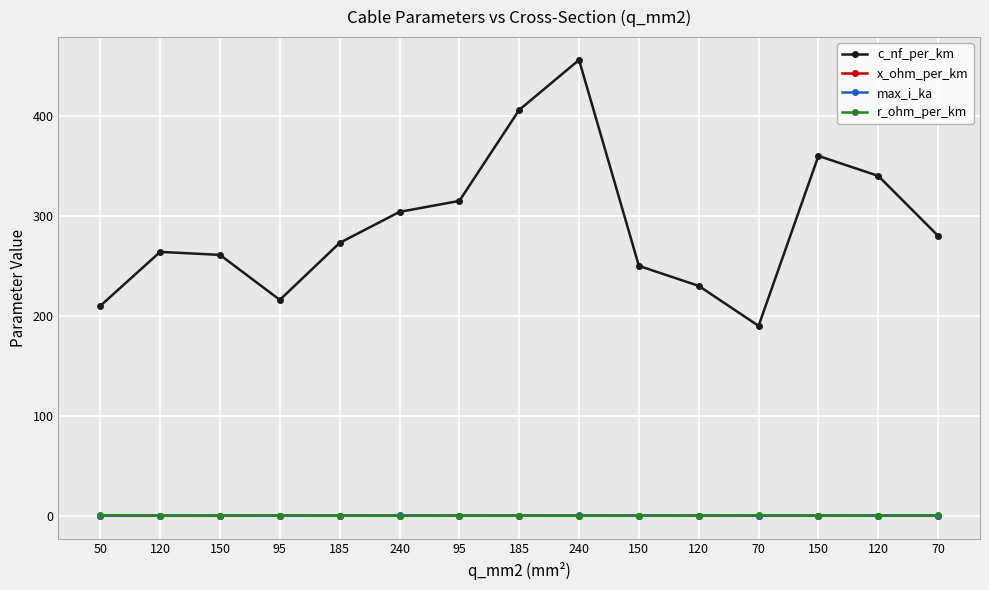

What is the sum of the r_ohm_per_km values at 120 and 120?

0.5